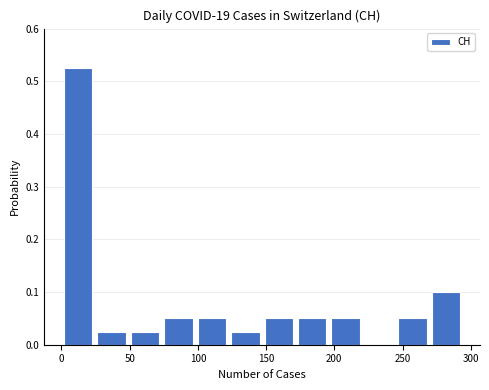

Over which range of the x-axis is the bar tallest?

0.0 to 24.5